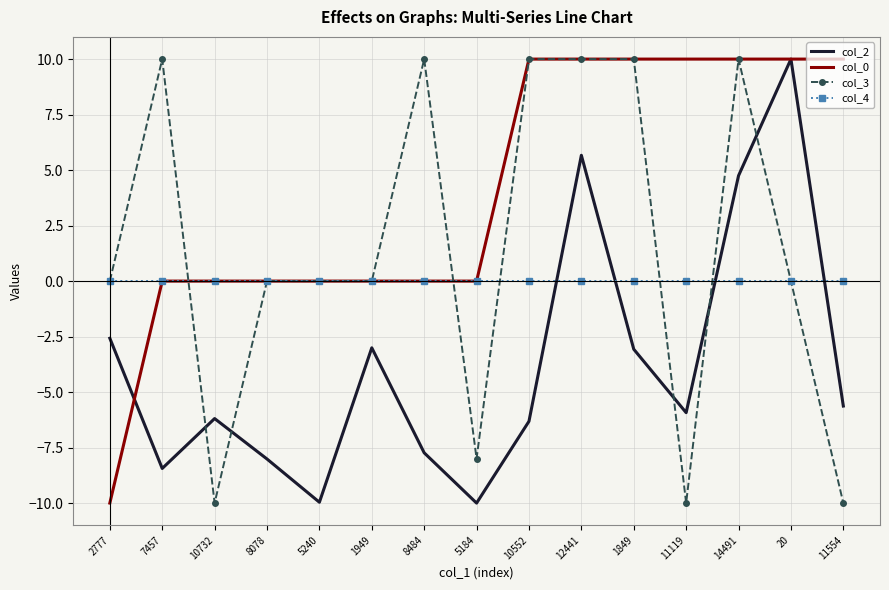

What is the difference between the highest and lowest values at 1849?

13.1